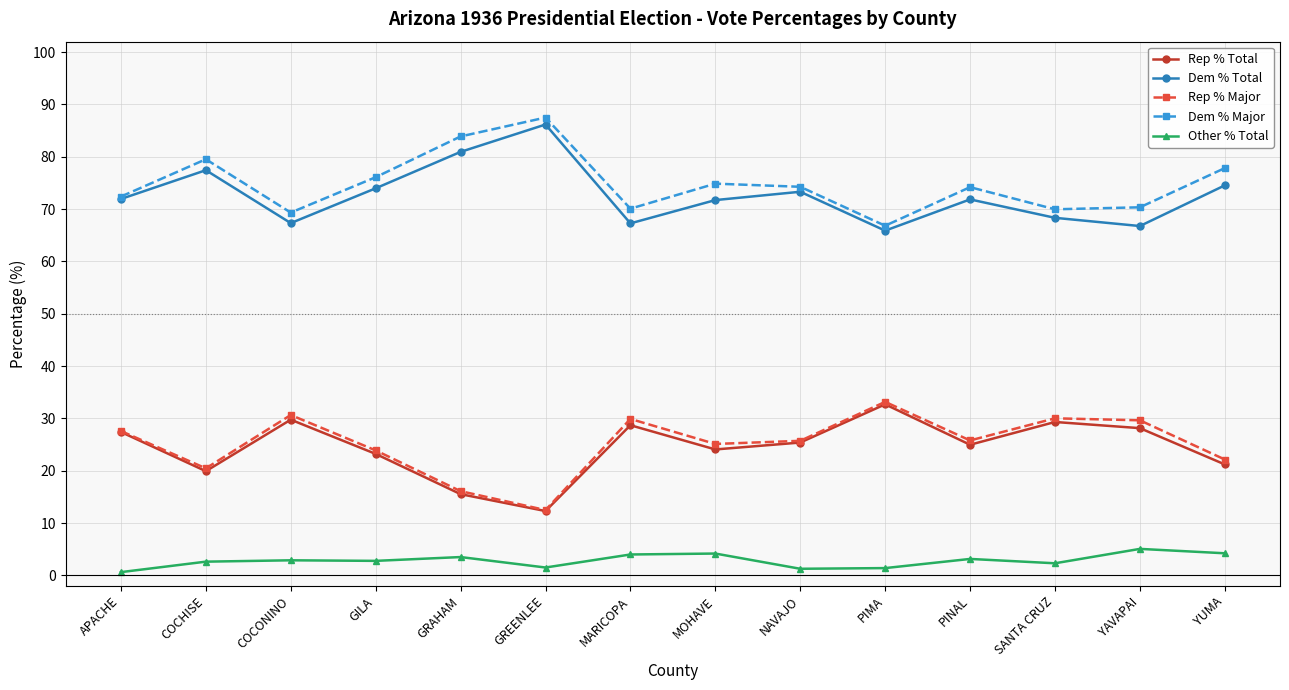

What is the total value across all series at COCONINO?

200.0